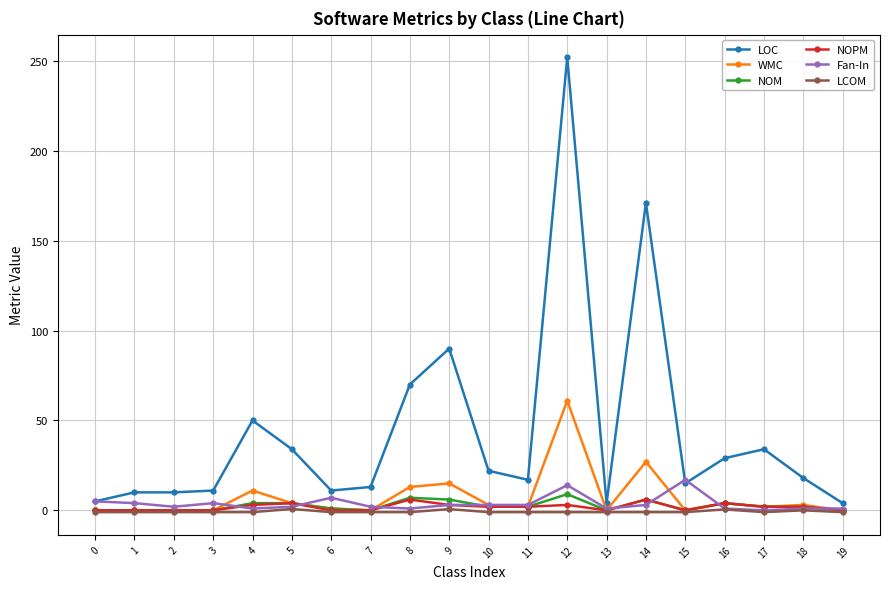

At how many categories does at least one series exceed 236?

1